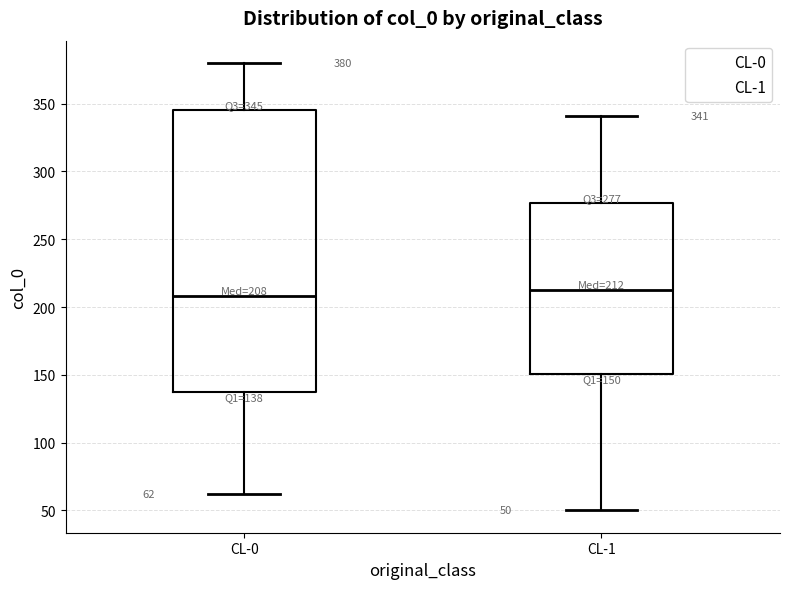

Comparing the boxes themselves (not the whiskers), which one is the tallest?

CL-0